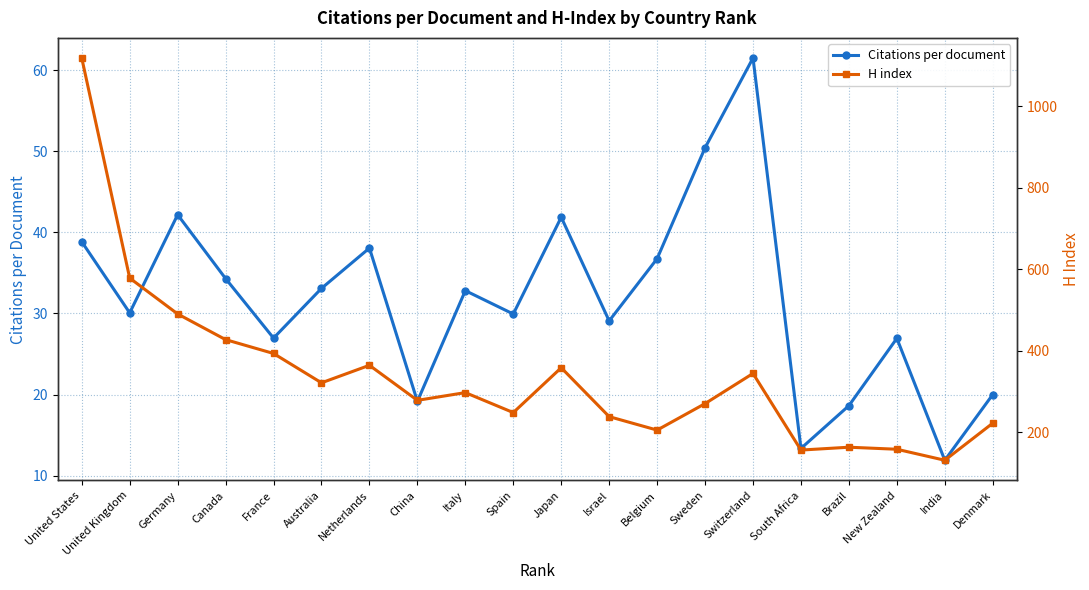

Is it true that H index equals 217.7 at Netherlands?

False